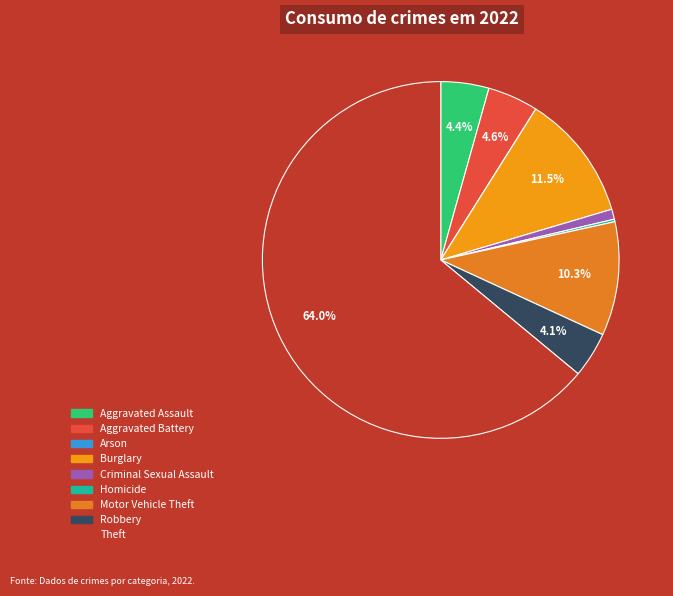

What portion of the pie excludes Aggravated Assault?

95.6%